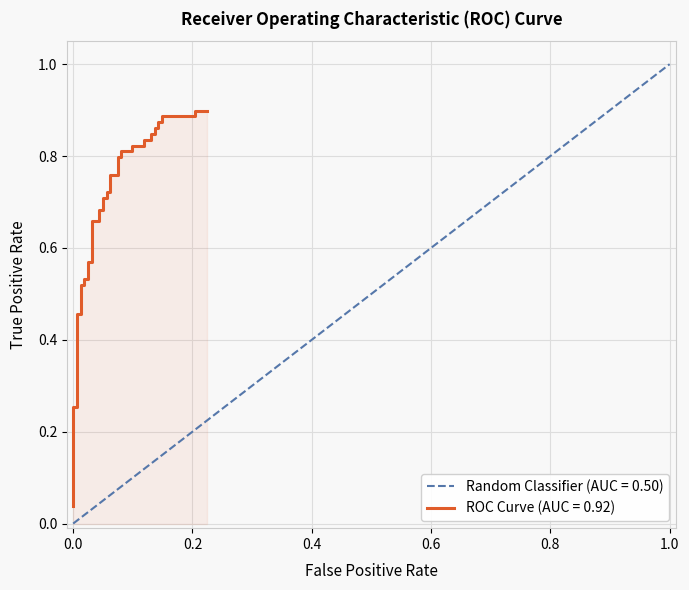

What is the sum of all values?

27.1